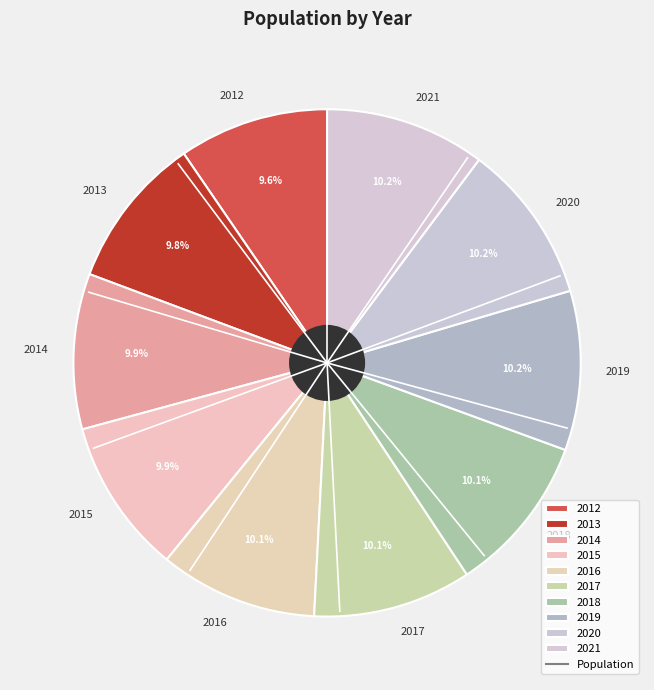

Does 2016 represent more than half of the total?

No